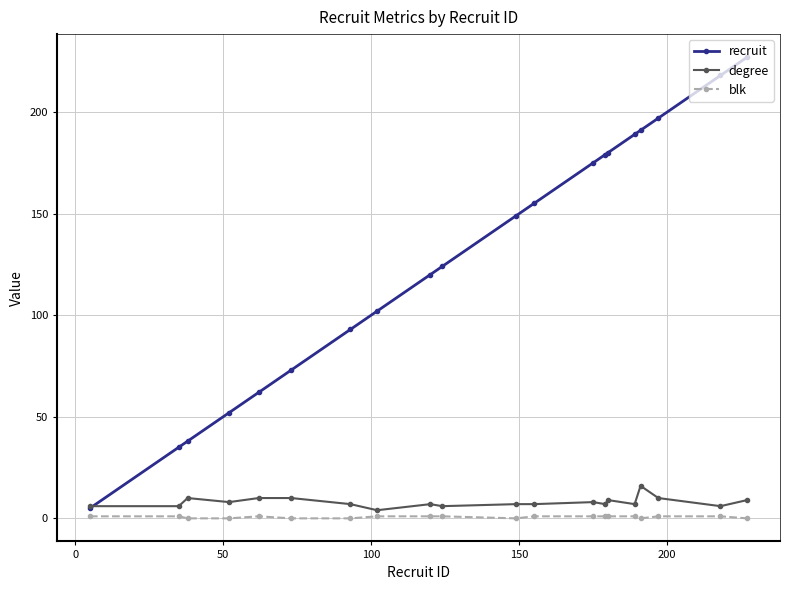

What is the difference between the maximum and minimum values in the recruit series?

222